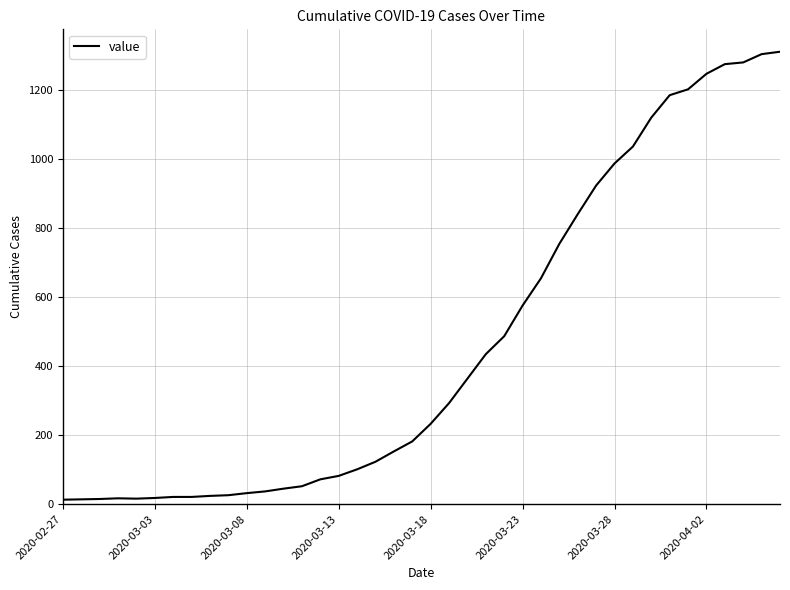

What is the difference between the maximum and minimum values?

1299